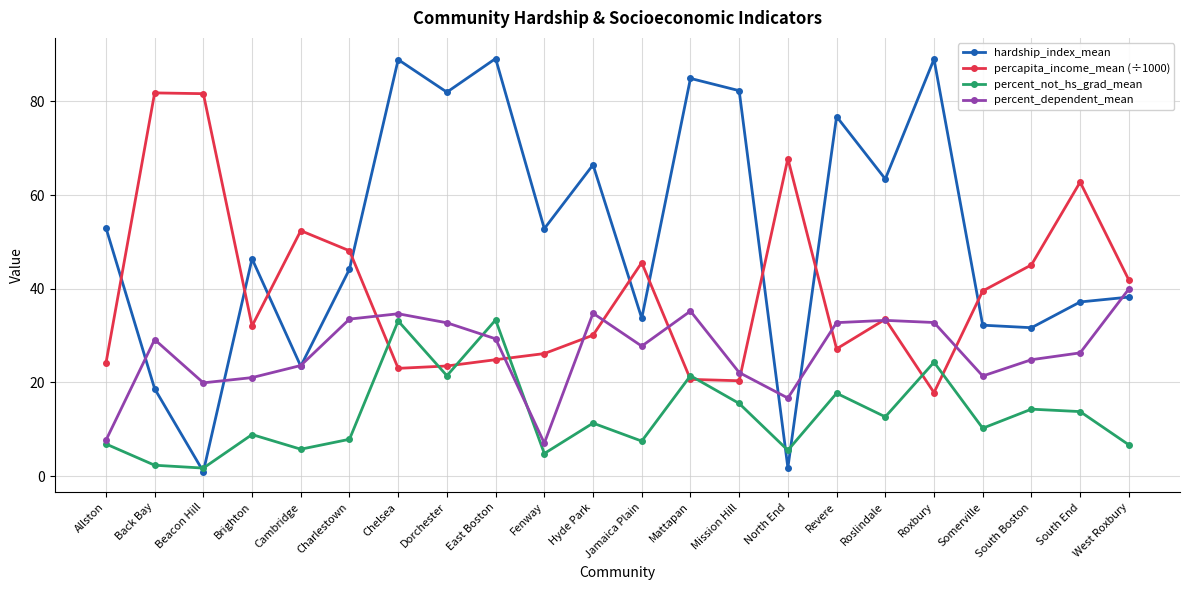

True or false: percent_not_hs_grad_mean and percapita_income_mean (÷1000) intersect in this chart.

True